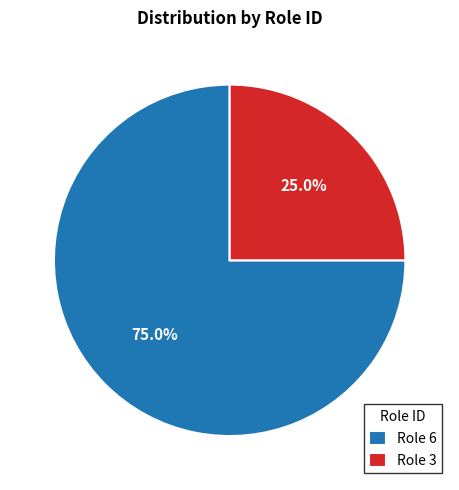

Do Role 6 and Role 3 together represent more than half of the pie?

Yes